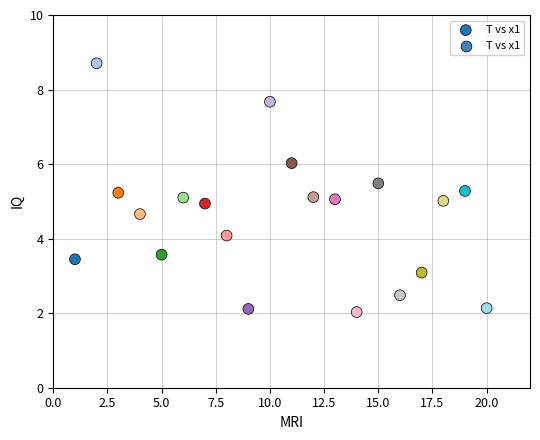

What is the range of Y values (max minus min)?

6.7